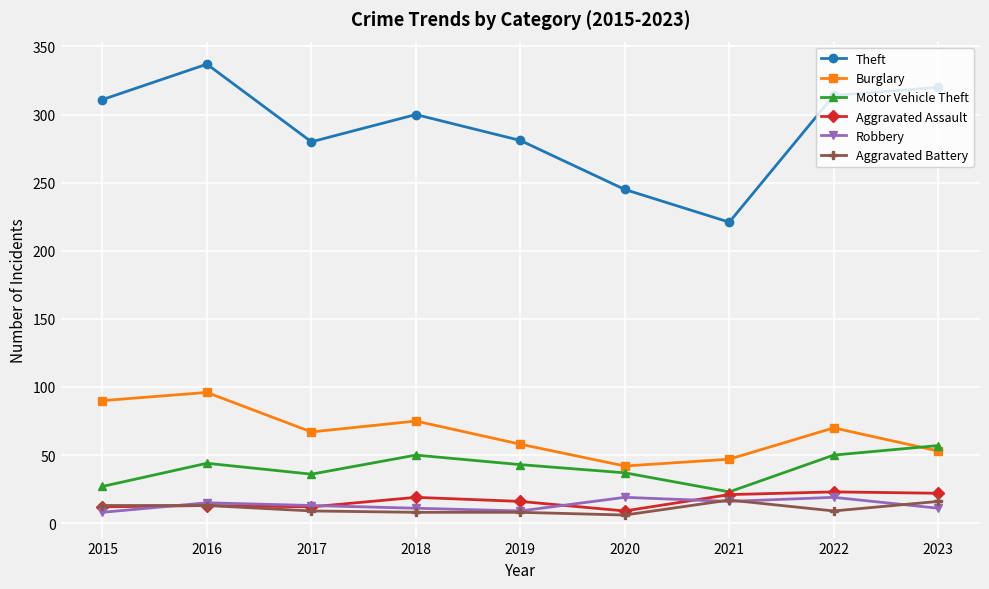

True or false: Theft has a value of 314 at 2022.

True